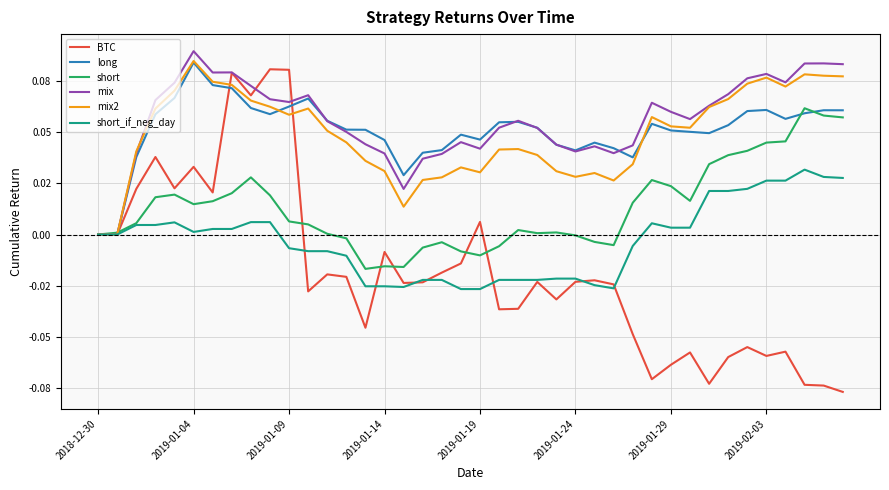

Which series ends up on top after the final intersection of short and BTC?

short